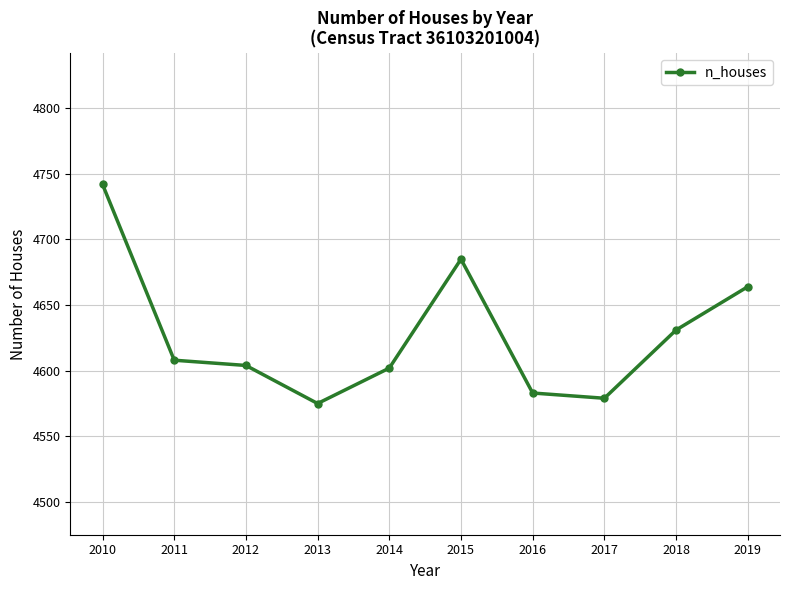

The chart shows a value of 4604 at 2012. True or false?

True